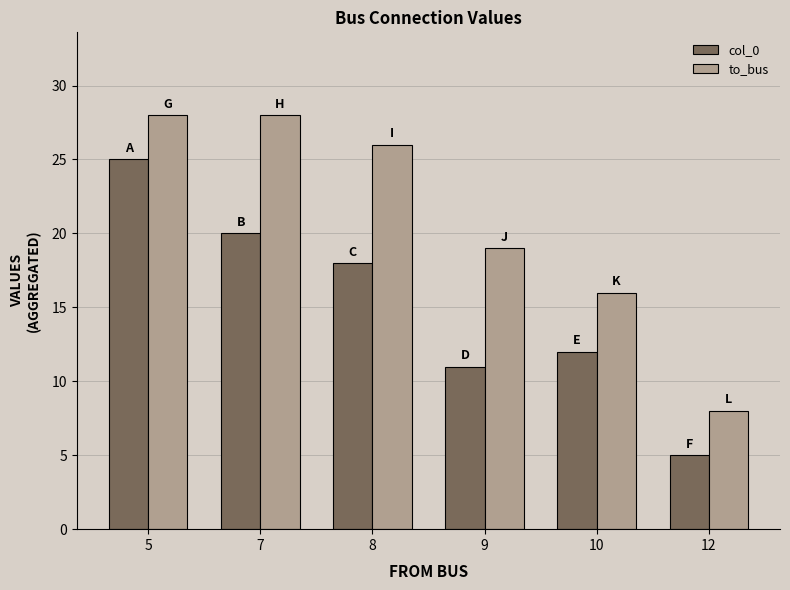

Reading right to left, extract all data points from this chart.

col_0: 12=5	10=12	9=11	8=18	7=20	5=25
to_bus: 12=8	10=16	9=19	8=26	7=28	5=28